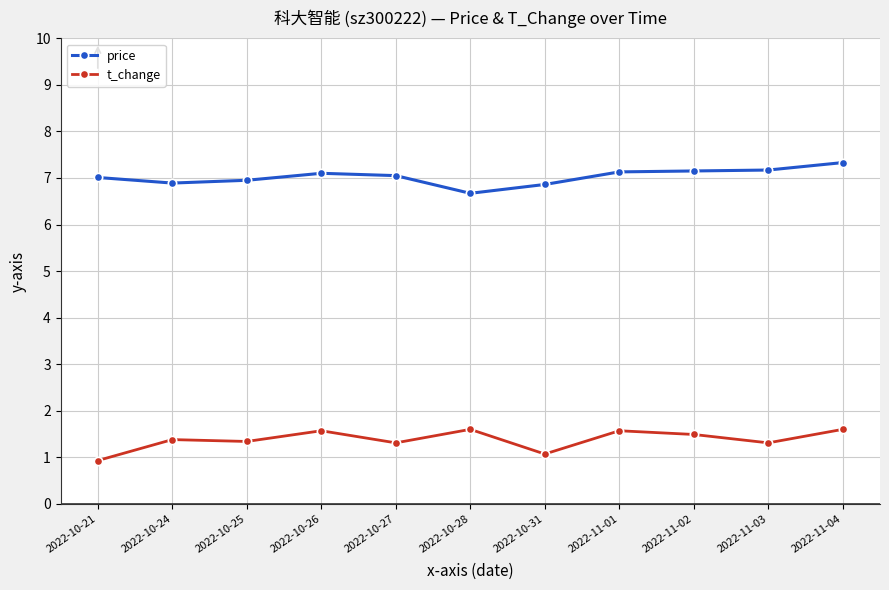

Rank the series by their average value, from highest to lowest.

price, t_change